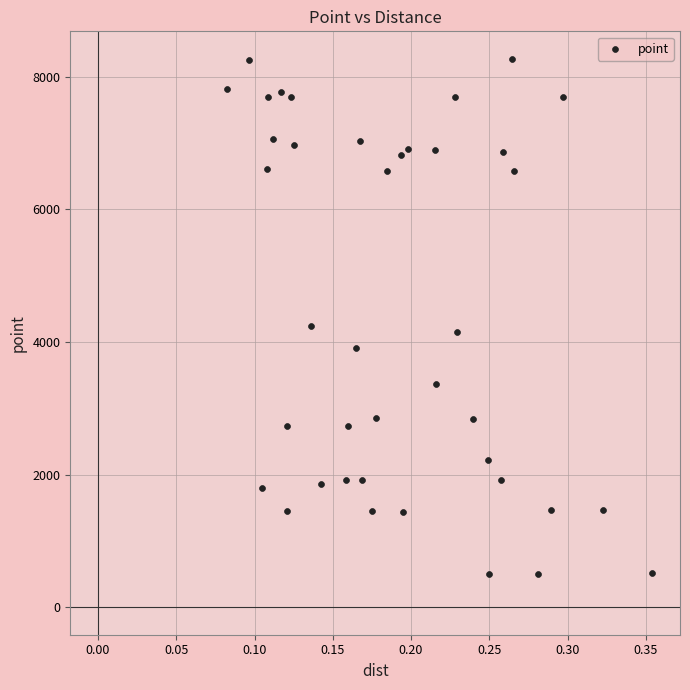

What is the range of Y values (max minus min)?

7761